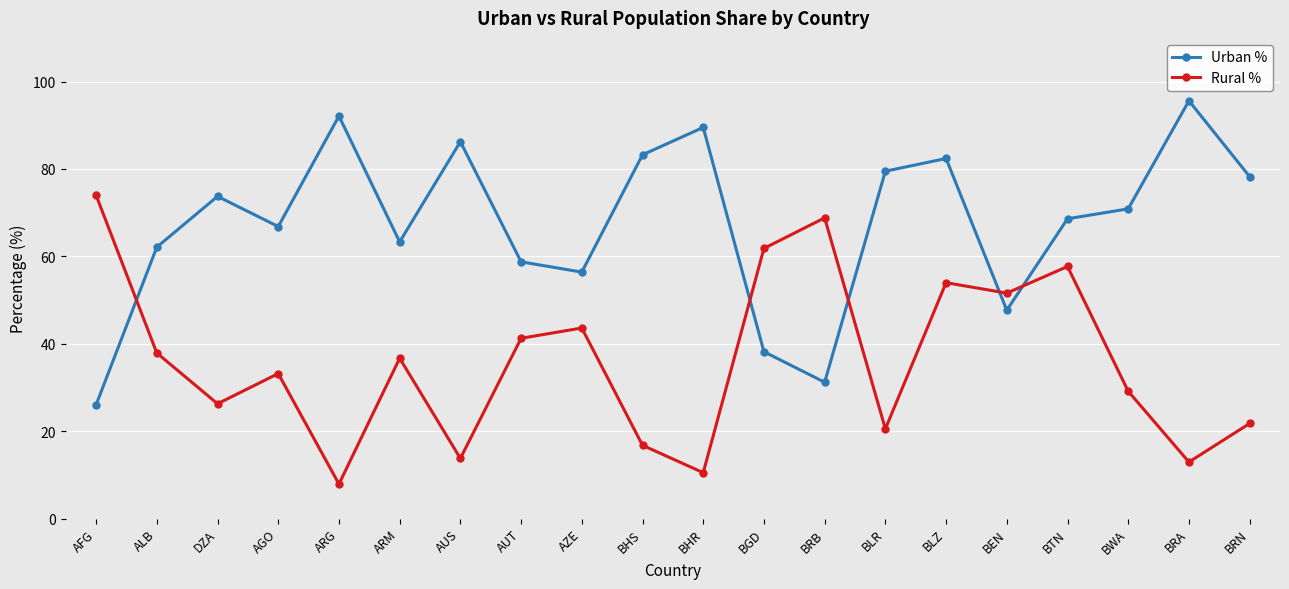

Which series has the largest range (max minus min)?

Urban %